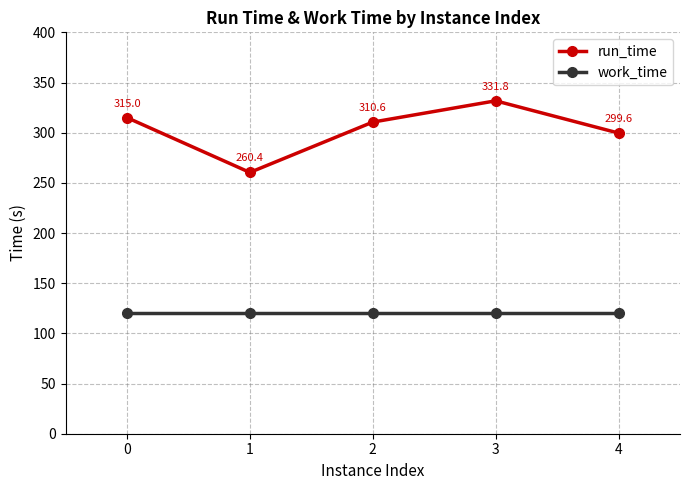

What is the average value of the work_time series?

120.0